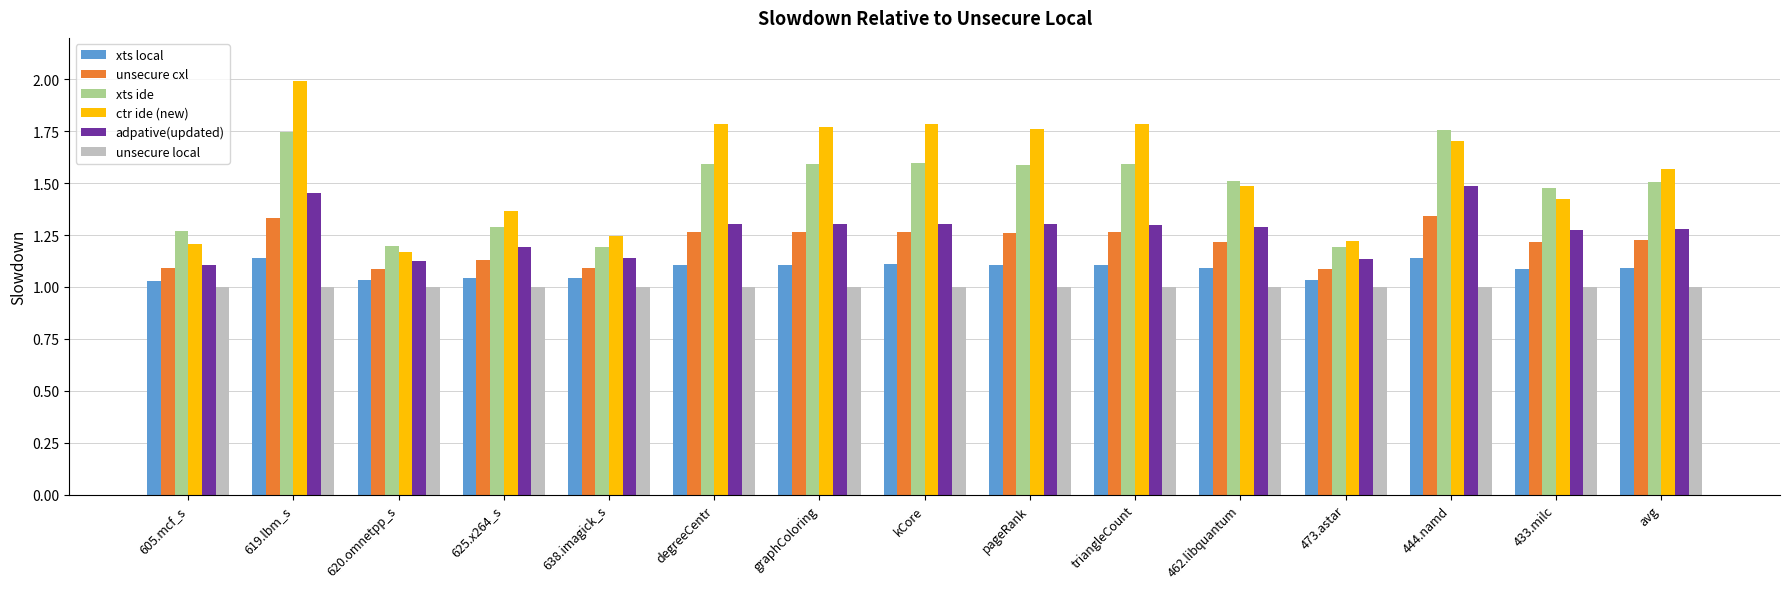

What is the sum of the unsecure cxl values at kCore and avg?

2.5